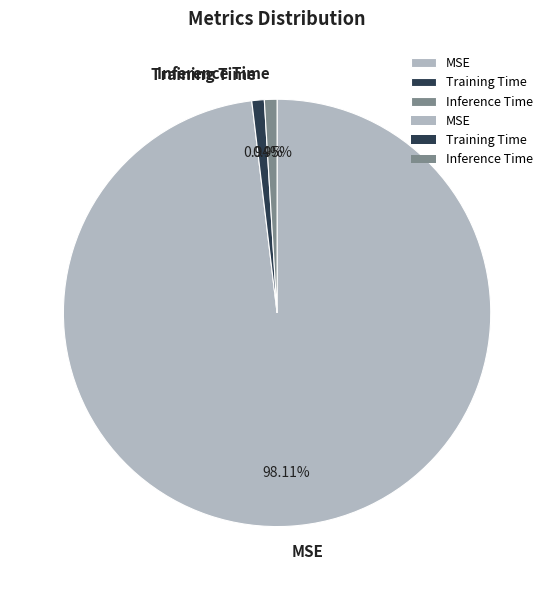

Does any single category account for the majority?

Yes